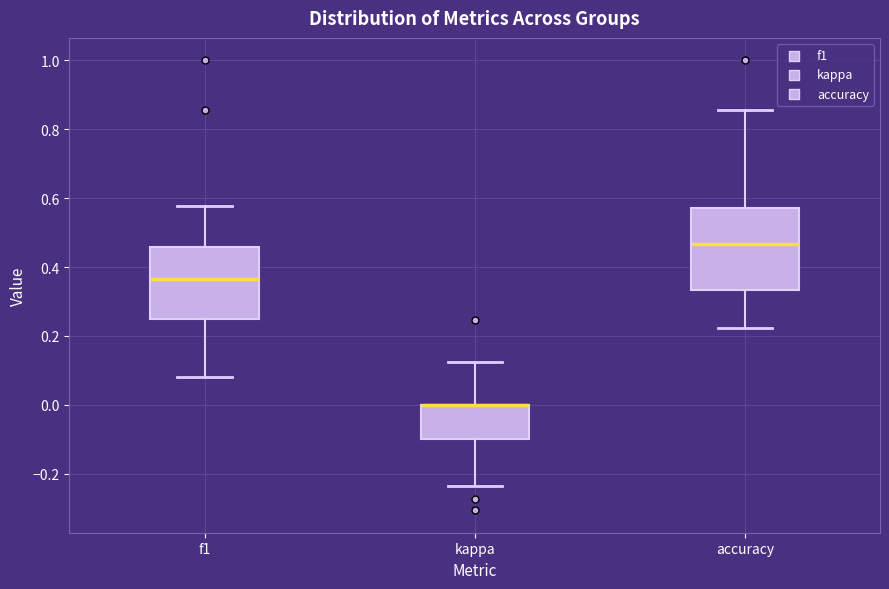

Which box is the tallest, from its lower edge to its upper edge?

accuracy